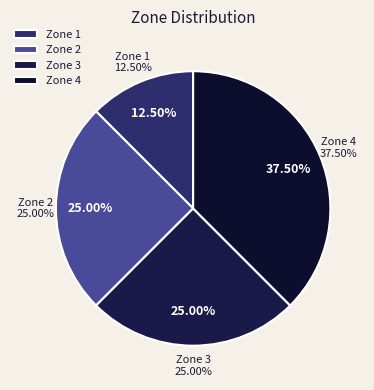

Is there a majority slice in this chart?

No